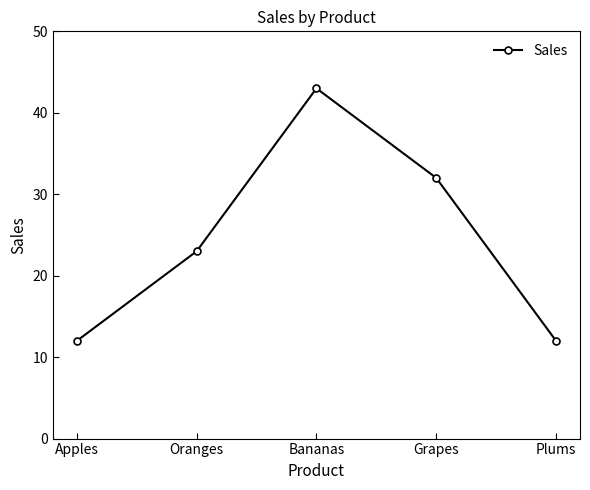

Reading right to left, list all the values displayed in this chart.

12	32	43	23	12